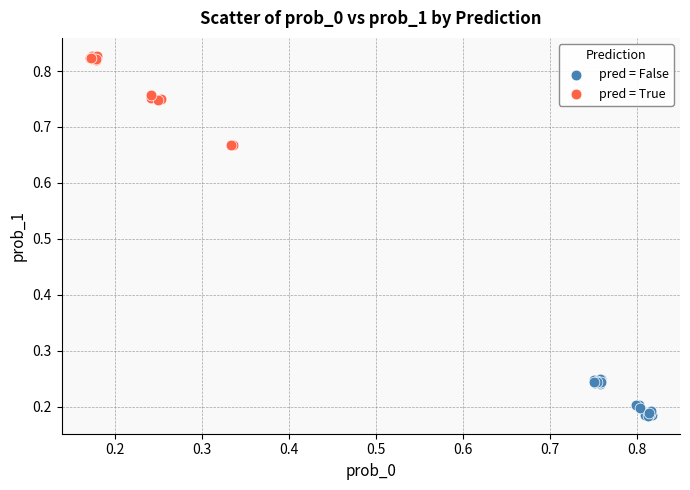

Which series contains the highest Y value?

pred = True